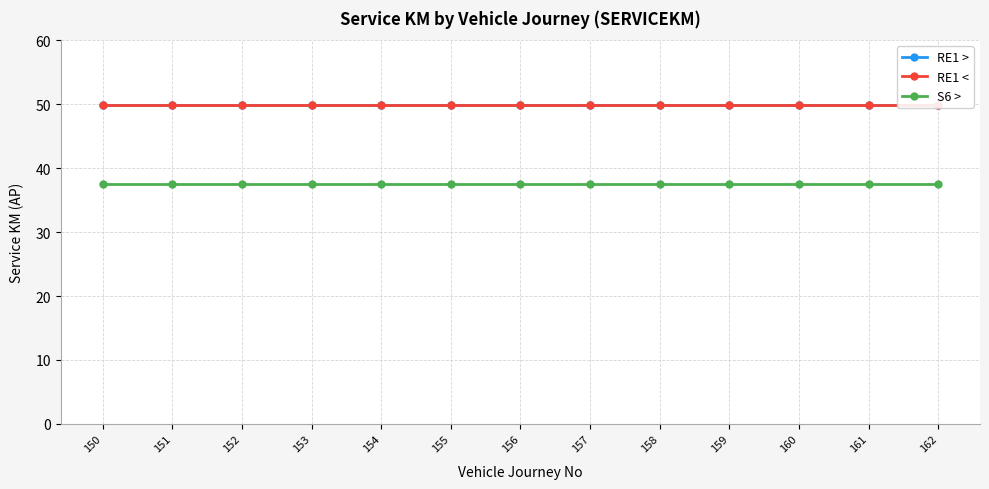

Which label corresponds to the smallest value in the chart?

150